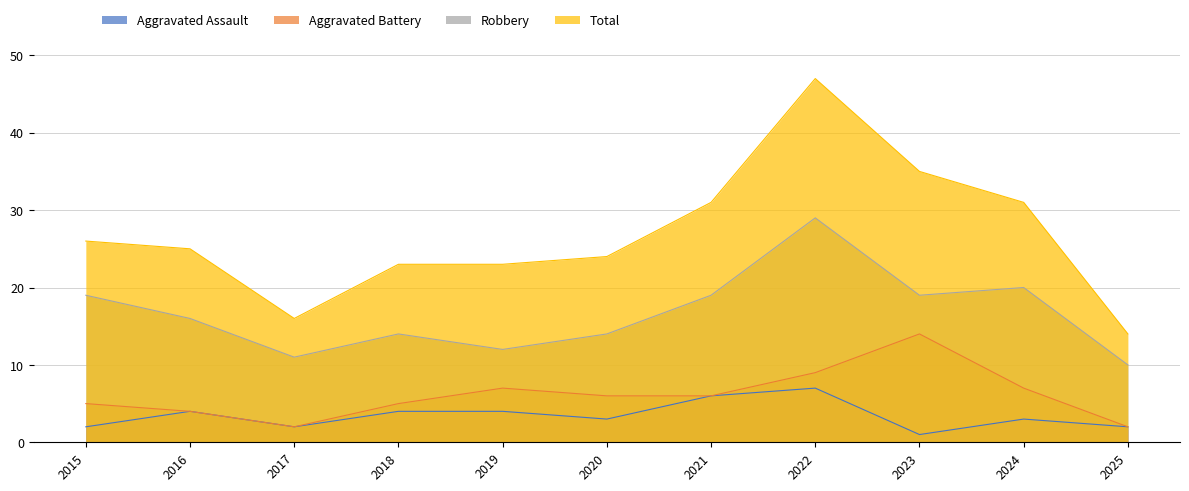

In Aggravated Battery, how many points are higher than both neighbors (excluding endpoints)?

2